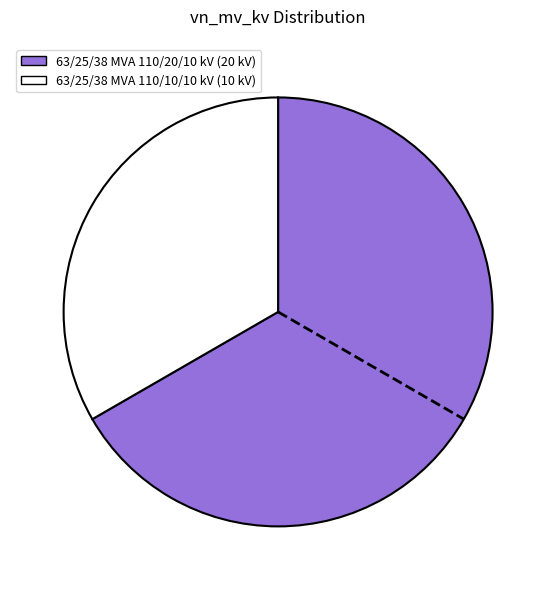

Which category has the biggest portion of the pie?

63/25/38 MVA 110/20/10 kV